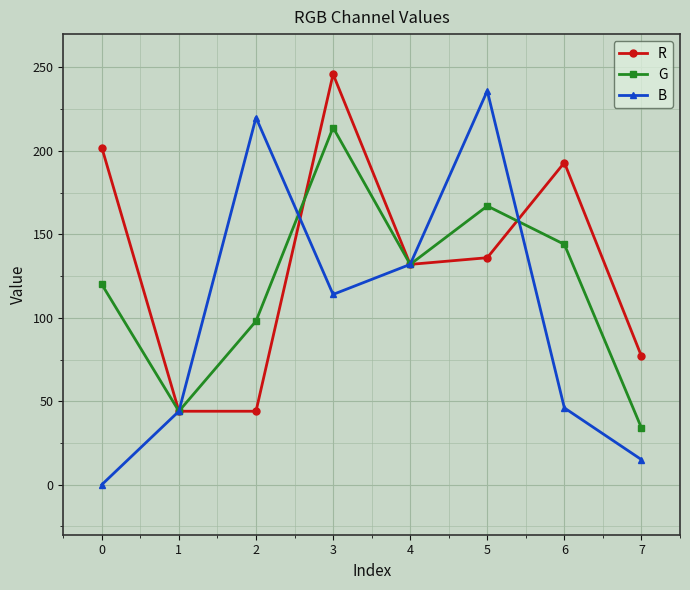

What is the value of the R point at the 4th from the left?

246